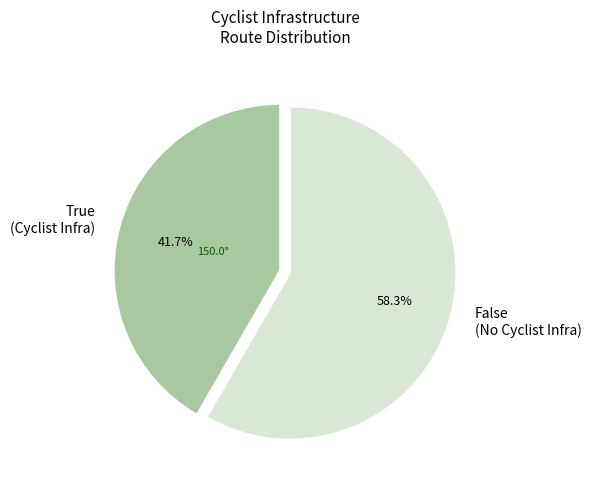

How much of the chart is everything except True?

58.3%